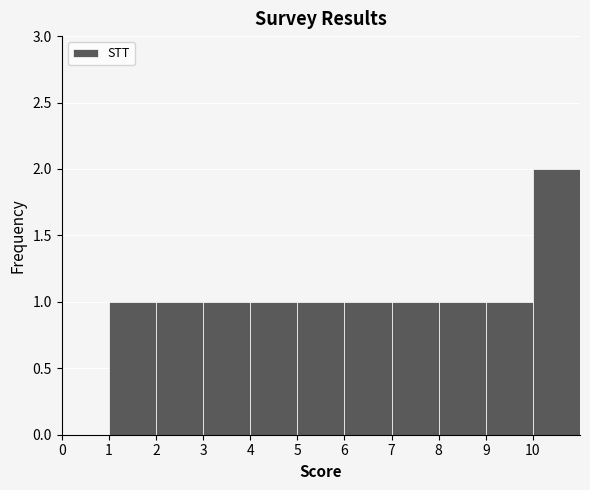

Which range on the x-axis has the tallest bar?

10 to 11